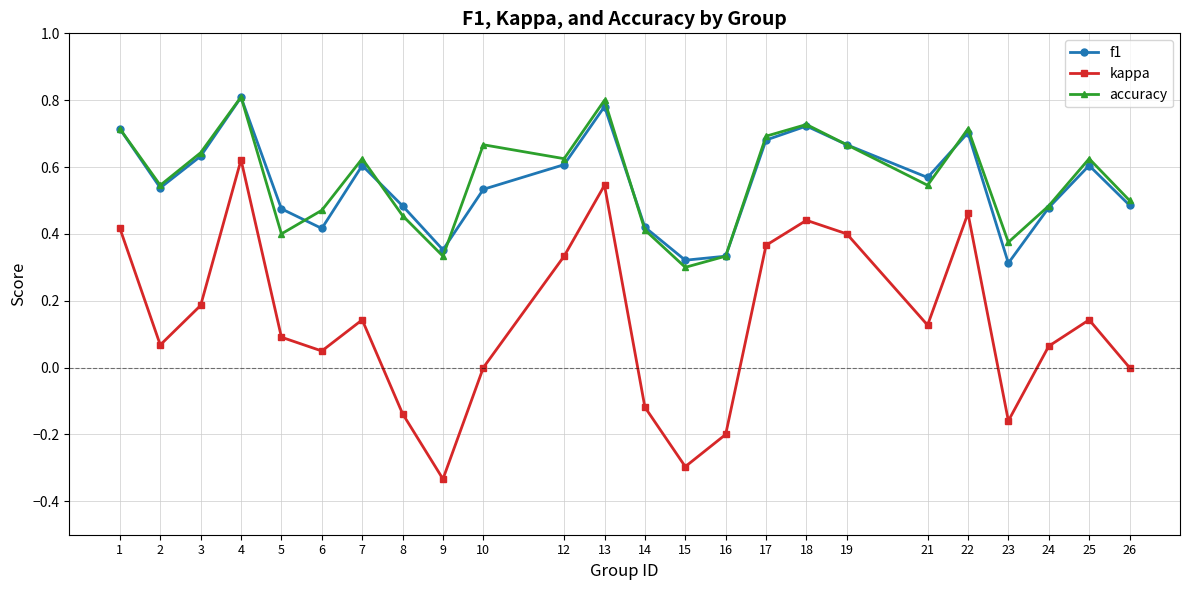

At which label does kappa reach its minimum?

9